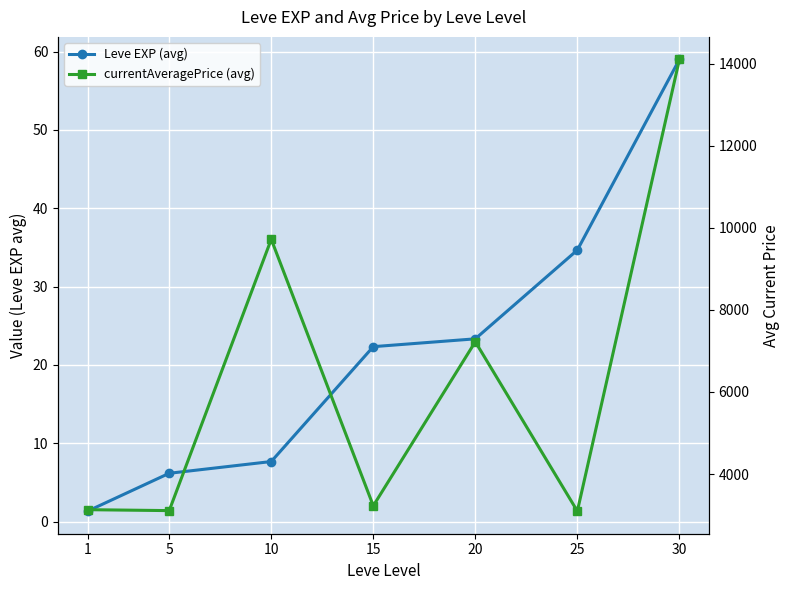

True or false: currentAveragePrice (avg) and Leve EXP (avg) intersect in this chart.

False